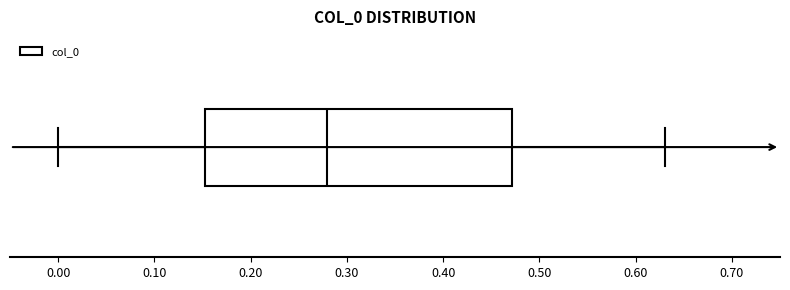

Read this box plot against the x-axis: the position of the median line, the range covered by the box, and the ends of both whiskers. The values are not printed on the chart, so give them approximately, as read against the axis.

median 0.28, box 0.15 to 0.47, whiskers 0.00 to 0.63